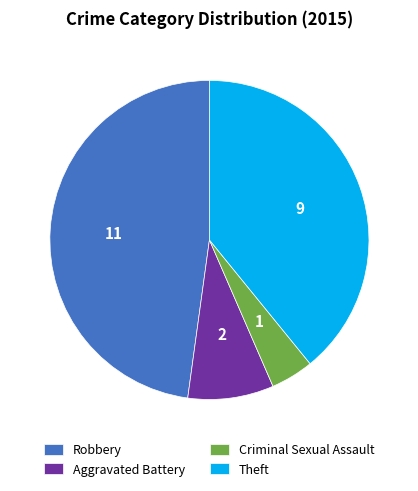

What is the smallest slice in the pie chart?

Criminal Sexual Assault